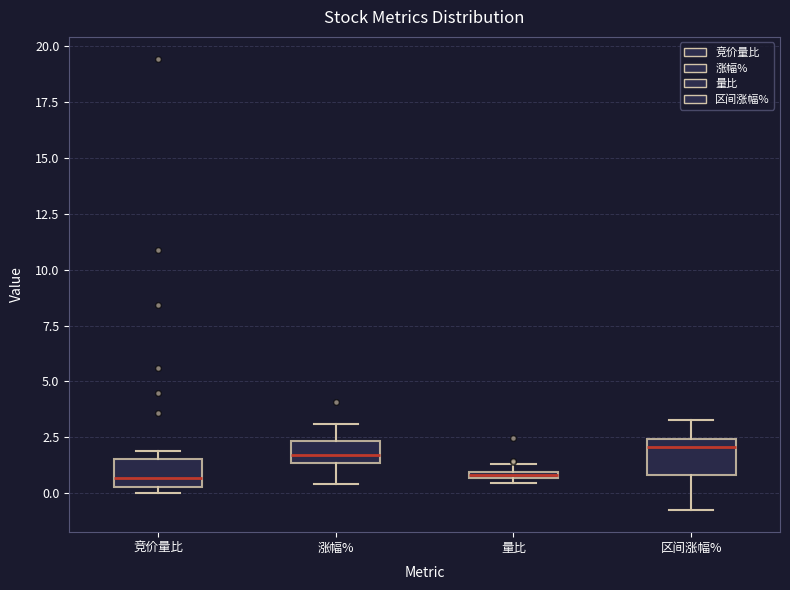

Where does the upper whisker of the box for 区间涨幅% end on the y-axis? The values are not printed on the chart, so give them approximately, as read against the axis.

3.5